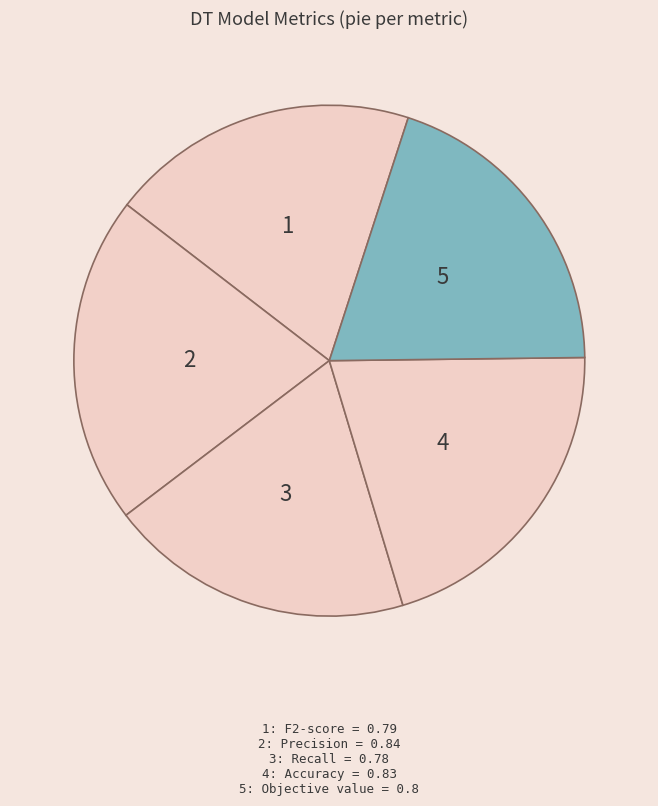

Does any single category account for the majority?

No